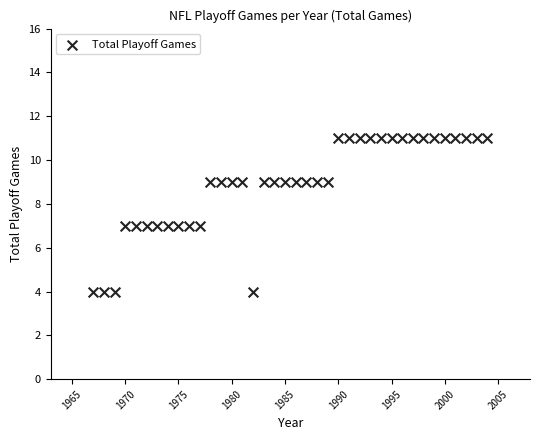

What is the range of X values (max minus min)?

37